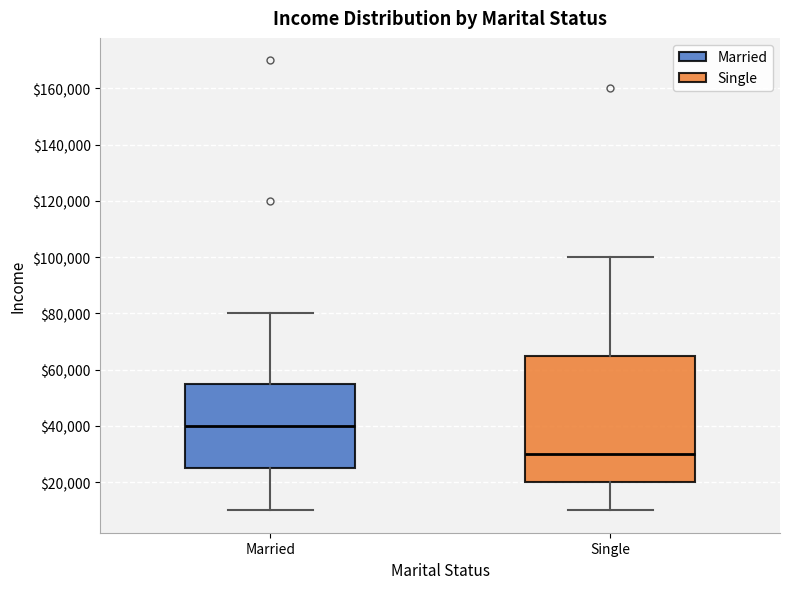

Which box's median line is the lowest?

Single